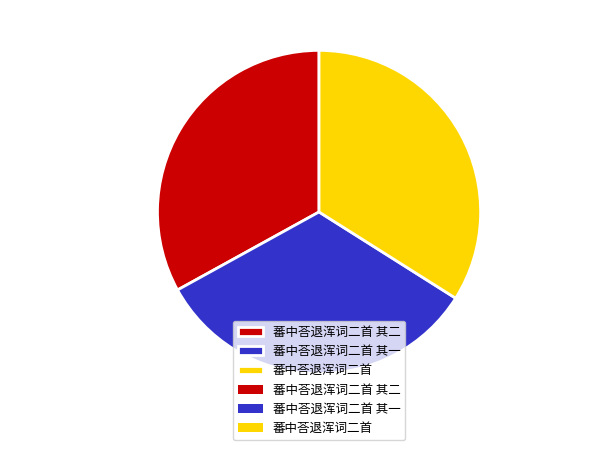

Is there any slice that represents more than half of the pie?

No